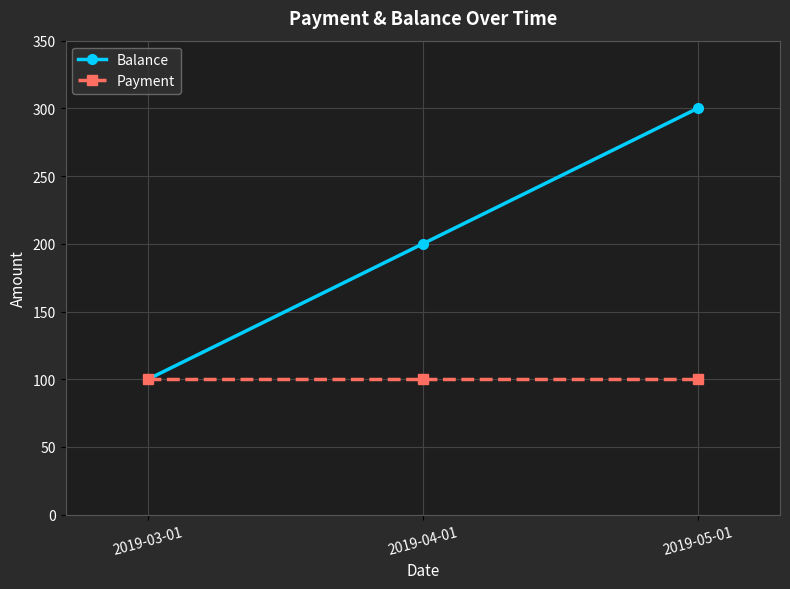

Does the chart have visible grid lines?

Yes